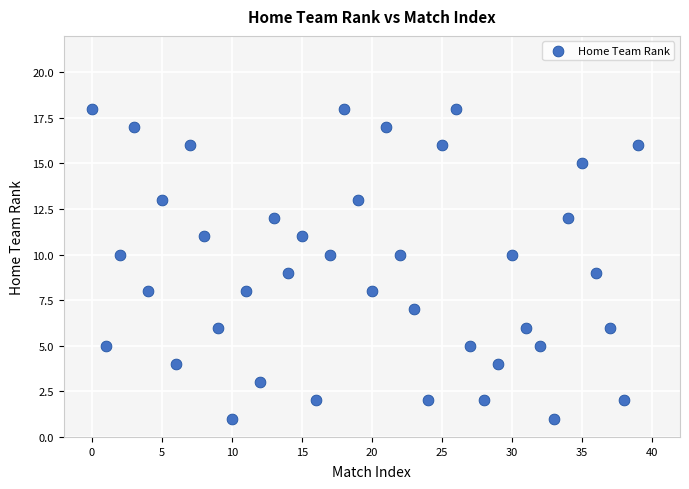

What is the range of Y values (max minus min)?

17